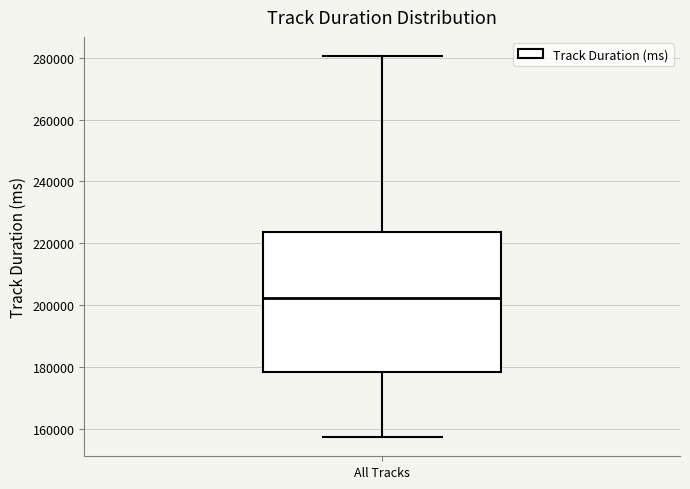

Transcribe this box plot: give where the median line is, the range the box spans, and where the two whiskers end, as read against the y-axis. The values are not printed on the chart, so give them approximately, as read against the axis.

median 202000, box 178000 to 224000, whiskers 158000 to 280000